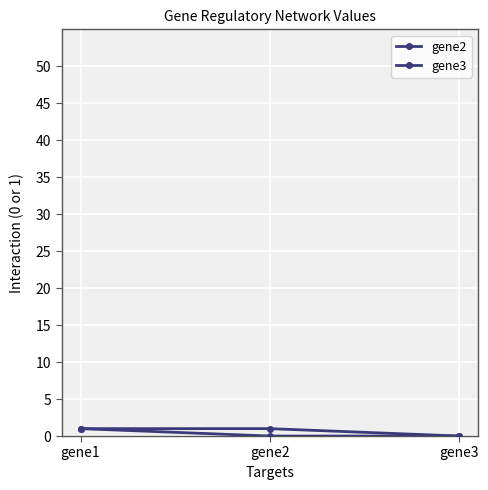

True or false: gene2 has a value of 2 at gene1.

False